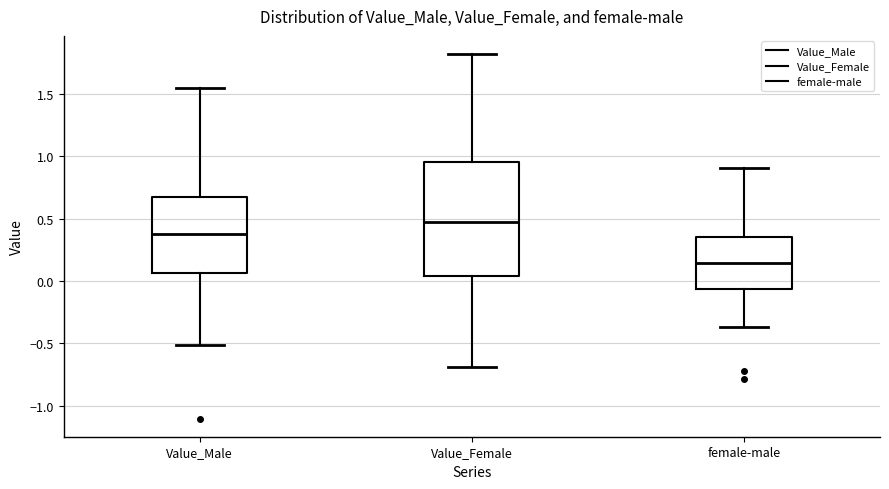

Reading left to right, transcribe this box plot: for each box, give where its median line is, the range the box spans, and where its two whiskers end, as read against the y-axis. The values are not printed on the chart, so give them approximately, as read against the axis.

Value_Male: median 0.40, box 0.05 to 0.65, whiskers -0.50 to 1.55
Value_Female: median 0.45, box 0.05 to 0.95, whiskers -0.70 to 1.80
female-male: median 0.15, box -0.05 to 0.35, whiskers -0.35 to 0.90